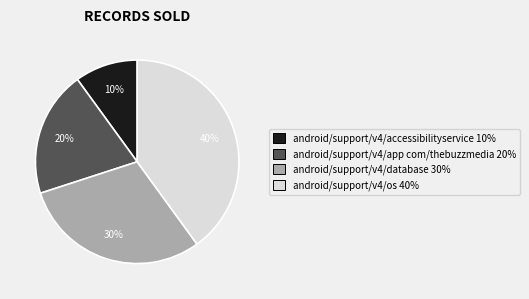

Do android/support/v4/os and android/support/v4/app com/thebuzzmedia together represent more than half of the pie?

Yes